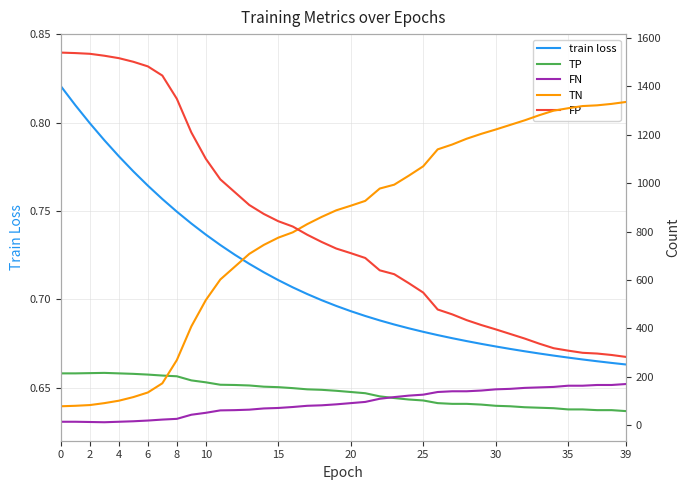

True or false: FP and TP cross at least once.

False